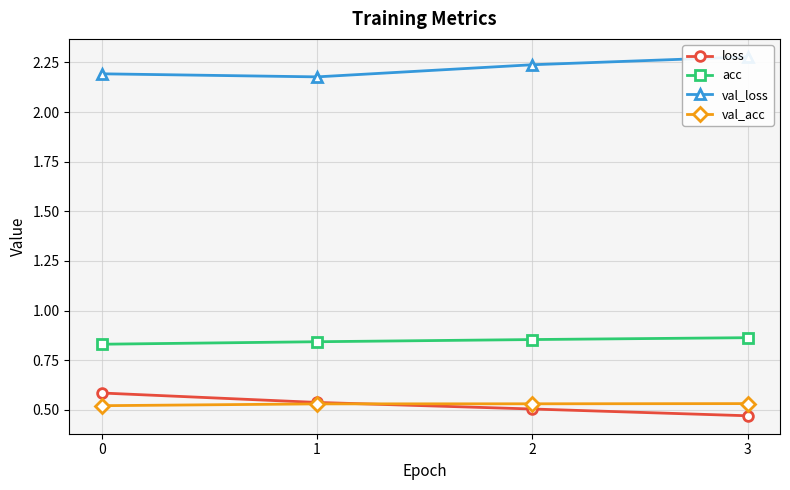

Which category has the highest value in the val_acc series?

3